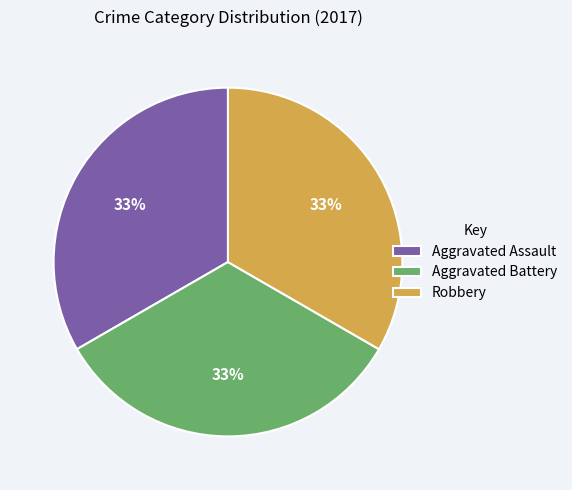

To the nearest percent, what is the average slice percentage?

33%